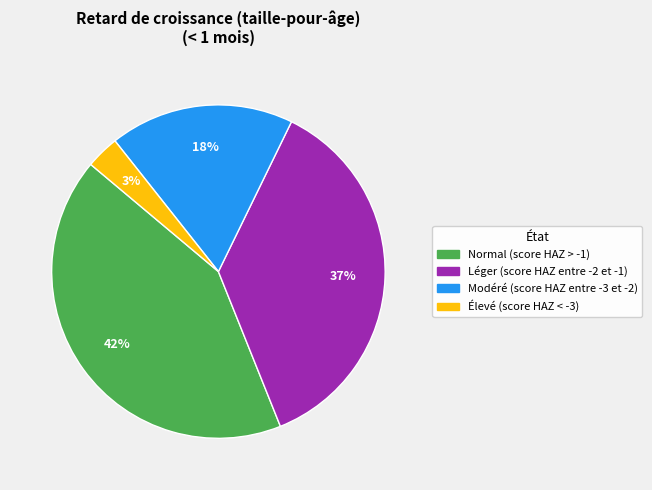

Which category has the biggest portion of the pie?

Normal (score HAZ > -1)